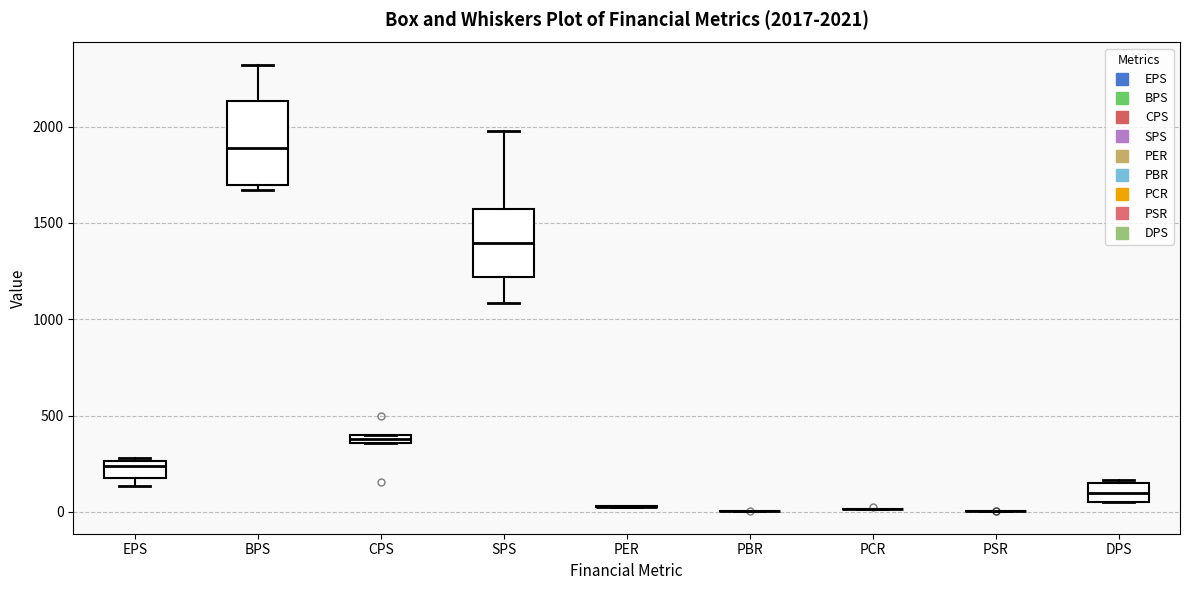

Which box is the tallest, from its lower edge to its upper edge?

BPS